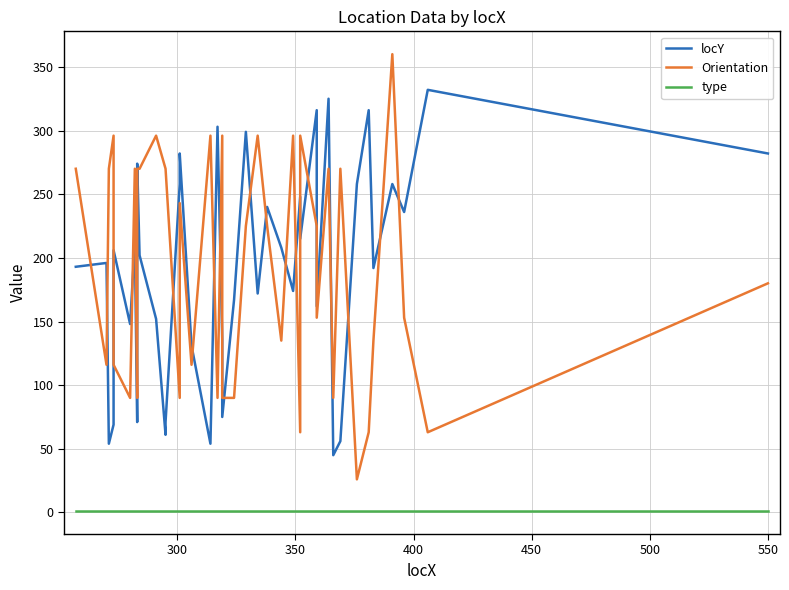

The value of type at 34 is 1. True or false?

False